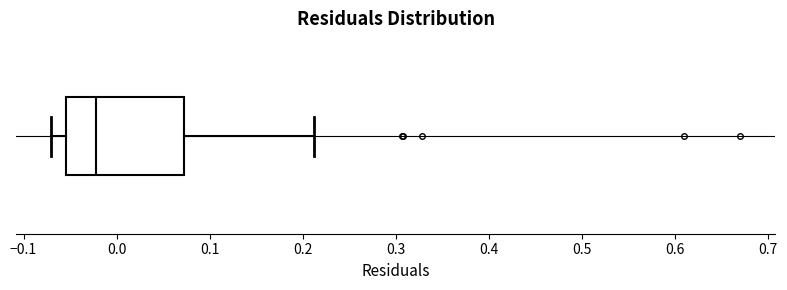

Read this box plot against the x-axis: the position of the median line, the range covered by the box, and the ends of both whiskers. The values are not printed on the chart, so give them approximately, as read against the axis.

median -0.02, box -0.05 to 0.07, whiskers -0.07 to 0.21